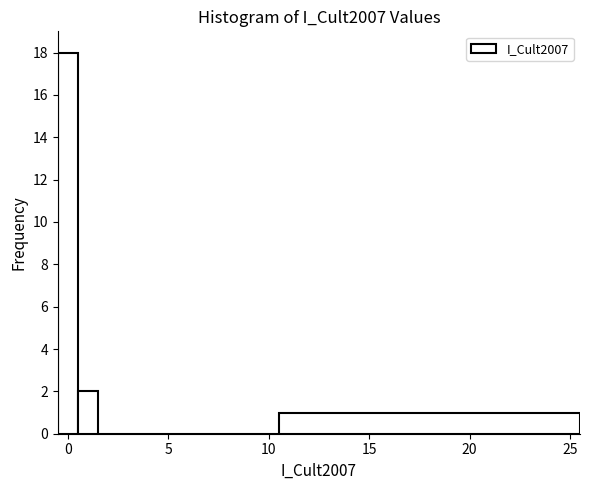

Read against the x-axis, roughly where is the centre of the tallest bar?

0.0